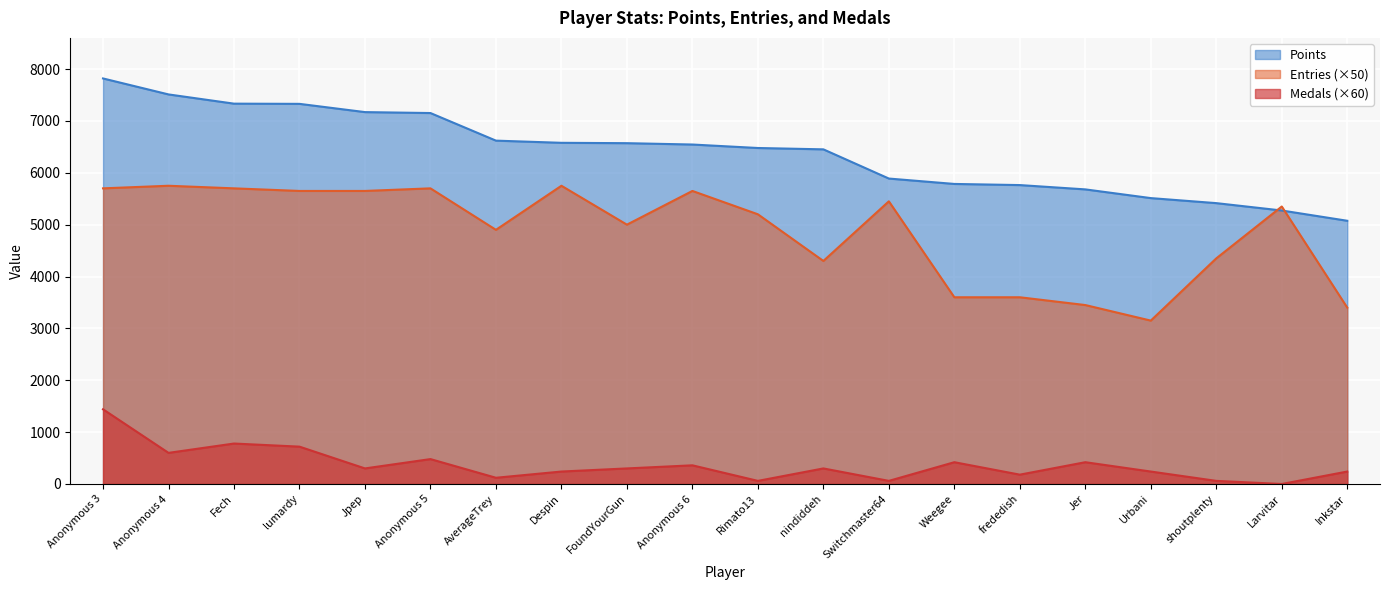

Which series has the largest total across all categories?

Points